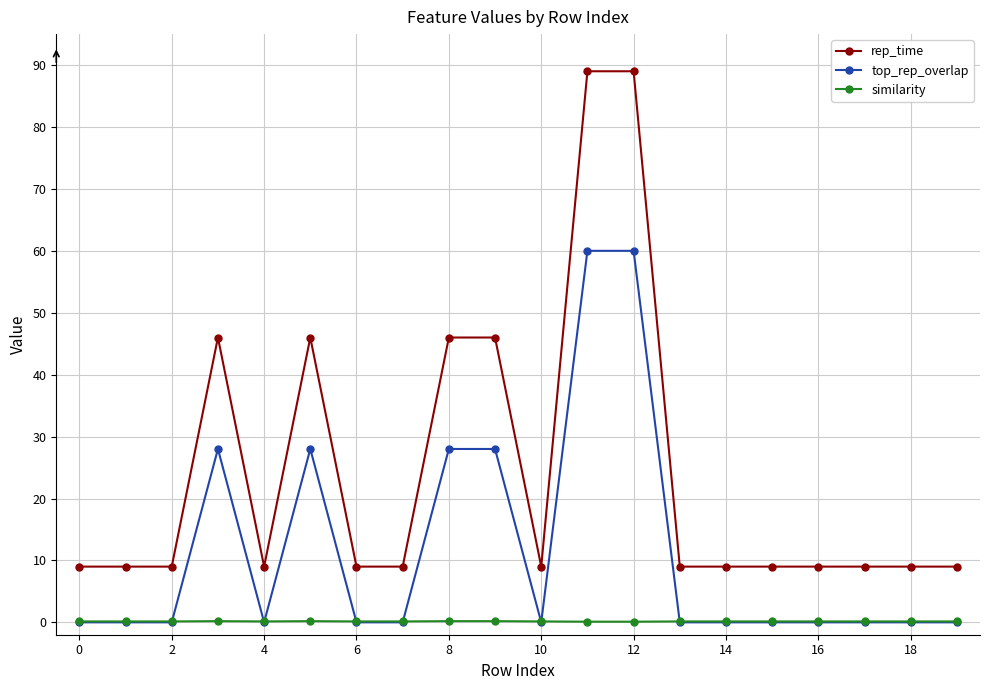

What are all the series names shown in the legend?

rep_time, top_rep_overlap, similarity